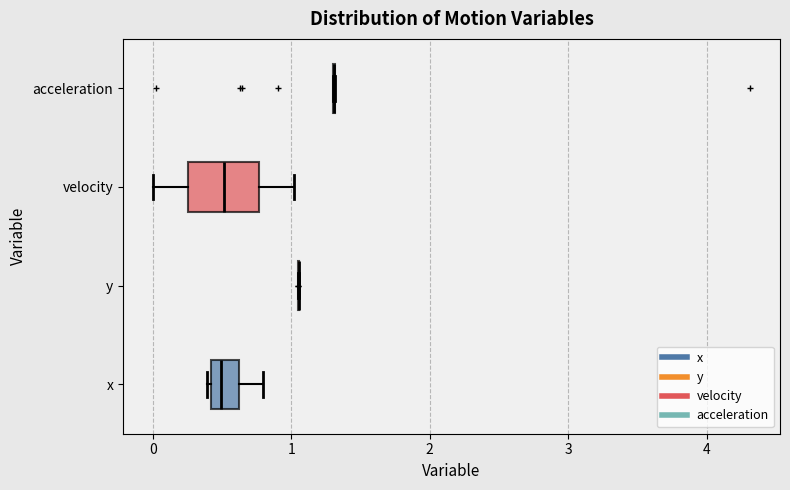

Reading bottom to top, transcribe this box plot: for each box, give where its median line is, the range the box spans, and where its two whiskers end, as read against the x-axis. The values are not printed on the chart, so give them approximately, as read against the axis.

x: median 0.5, box 0.4 to 0.6, whiskers 0.4 to 0.8
y: box collapsed to a line at 1.1, whiskers 1.1 to 1.1
velocity: median 0.5, box 0.3 to 0.8, whiskers 0.0 to 1.0
acceleration: box collapsed to a line at 1.3, whiskers 1.3 to 1.3